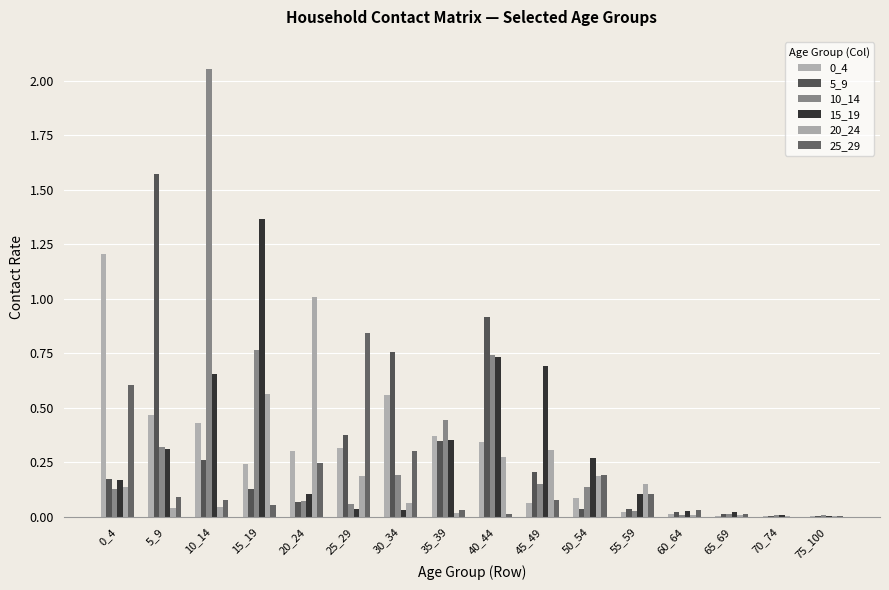

Count the number of categories in the chart.

16